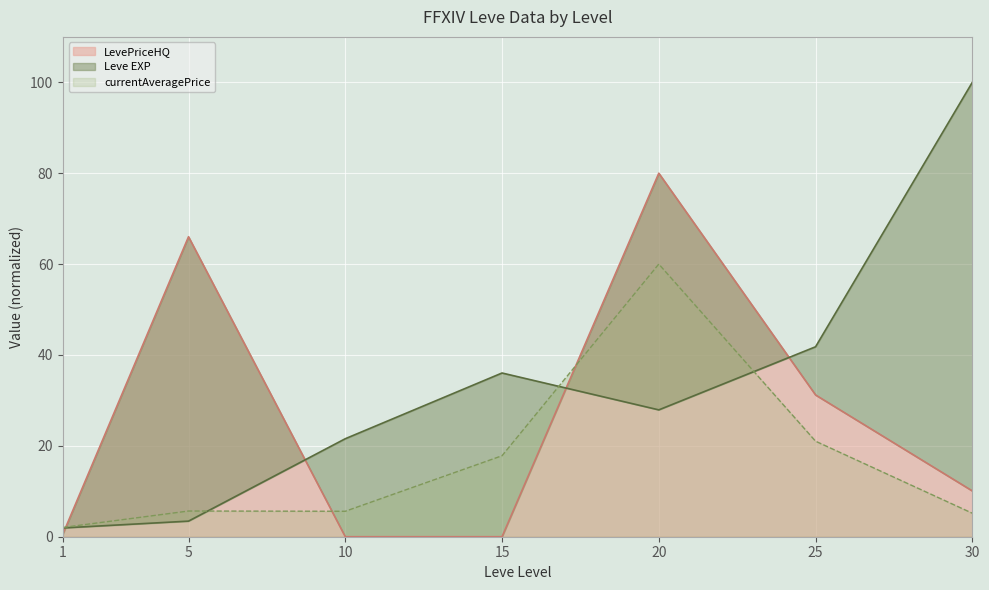

How many interior local peaks does the Leve EXP series have?

1